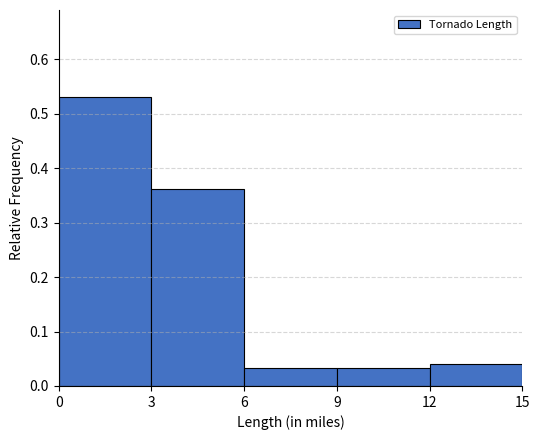

What is the height of the bar covering 12 to 15 on the x-axis? The values are not printed on the chart, so give them approximately, as read against the axis.

0.04